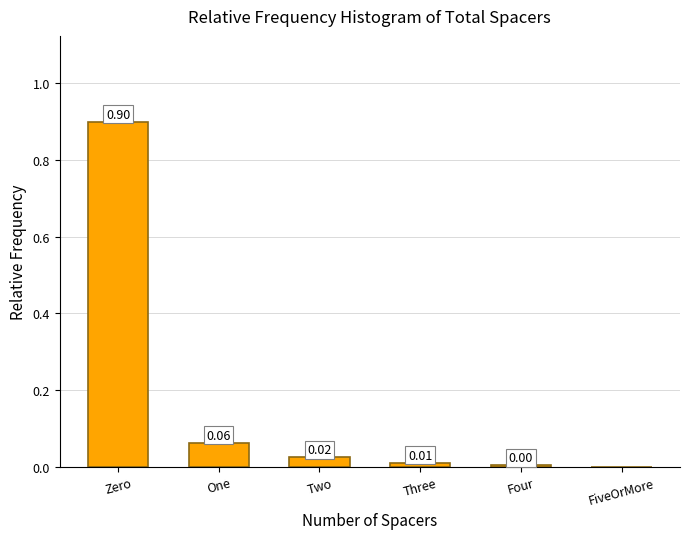

Which category has the highest value across all series?

Zero